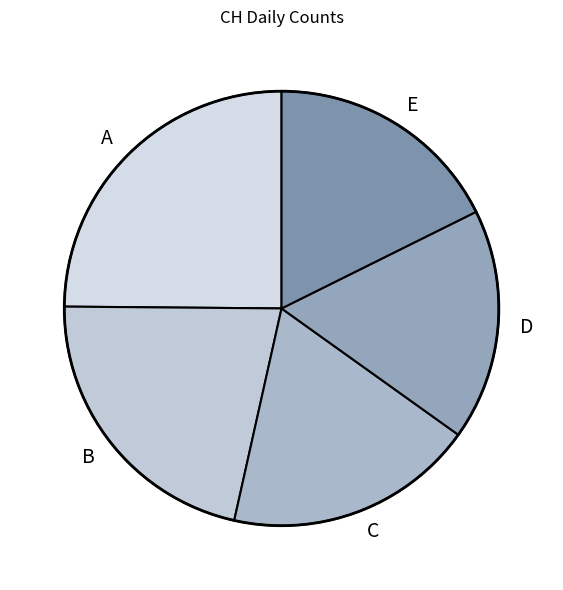

Combined, do E and D account for over 50%?

No